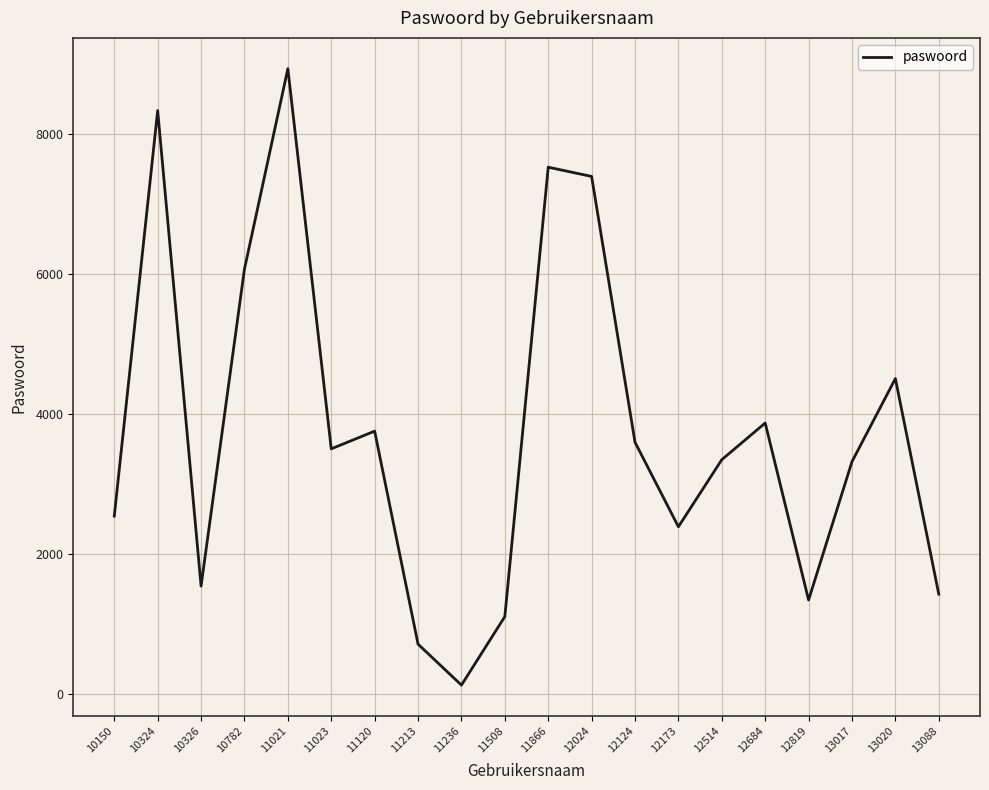

What value does the data have at 13020?

4506